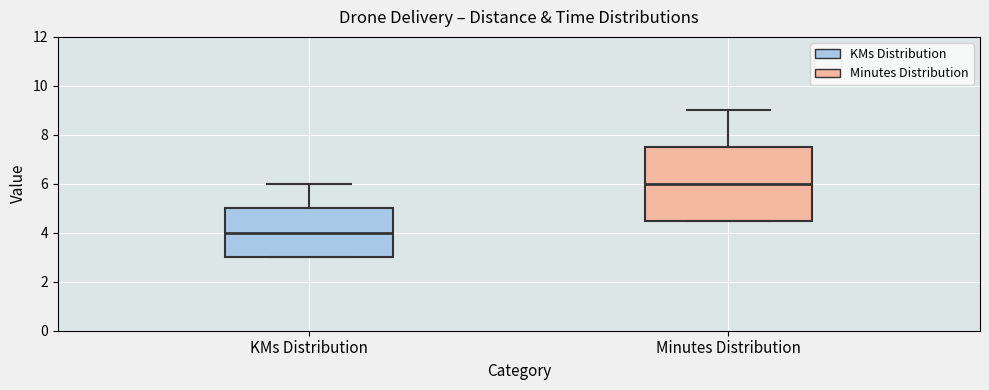

Comparing the boxes themselves (not the whiskers), which one is the tallest?

Minutes Distribution